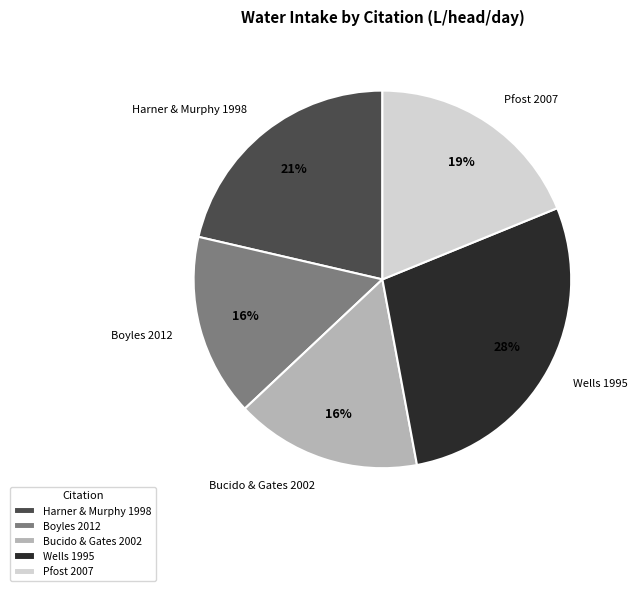

Approximately how many times larger is the value at Boyles 2012 compared to Pfost 2007?

0.8